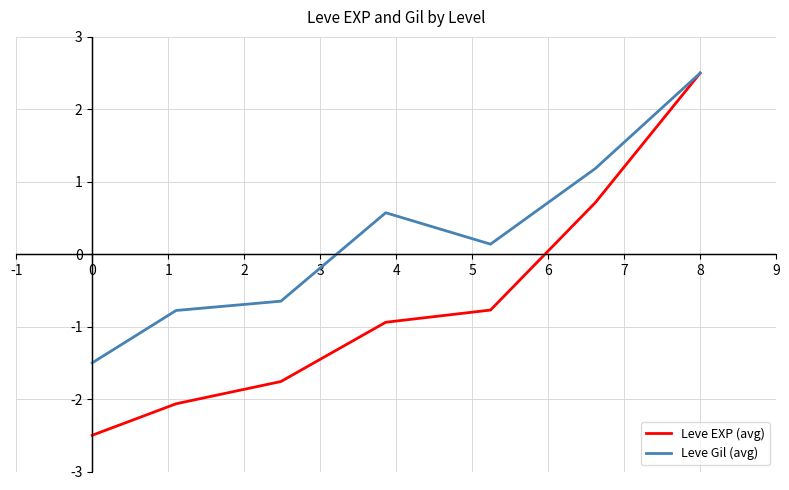

List the series in order of their overall mean, highest first.

Leve Gil (avg), Leve EXP (avg)